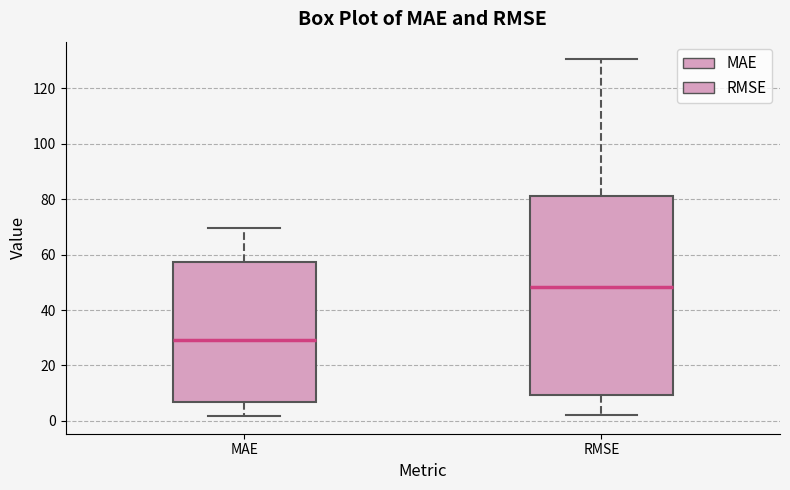

Reading left to right, transcribe this box plot: for each box, give where its median line is, the range the box spans, and where its two whiskers end, as read against the y-axis. The values are not printed on the chart, so give them approximately, as read against the axis.

MAE: median 30, box 6 to 58, whiskers 2 to 70
RMSE: median 48, box 10 to 80, whiskers 2 to 130